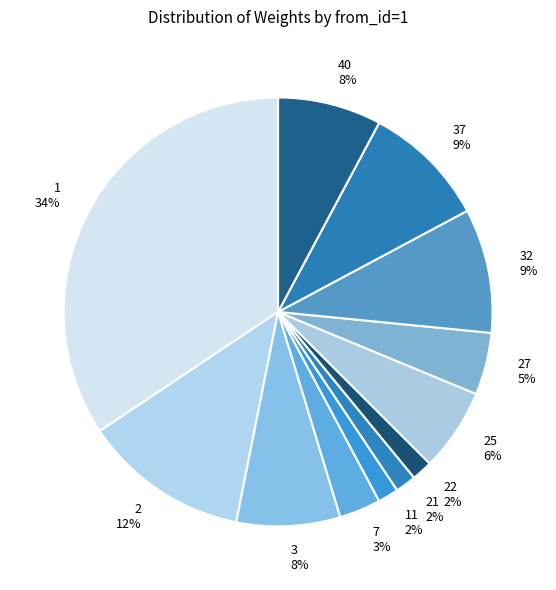

Do 11 and 21 together represent more than half of the pie?

No